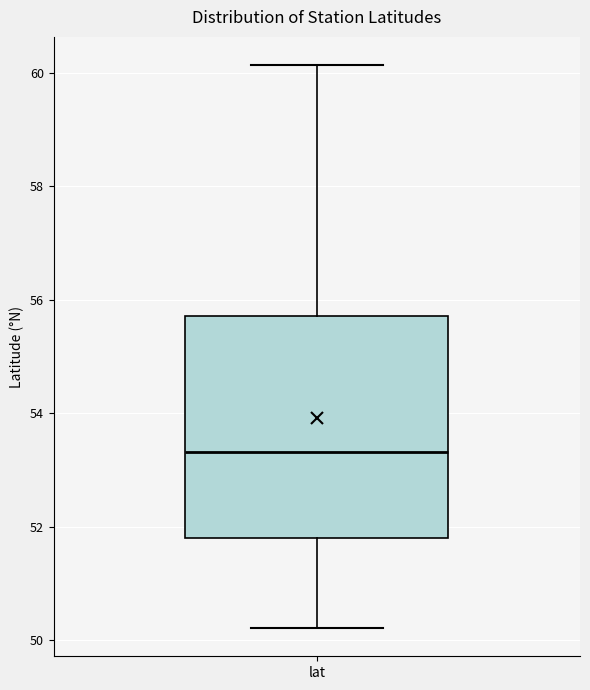

Read this box plot against the y-axis: the position of the median line, the range covered by the box, and the ends of both whiskers. The values are not printed on the chart, so give them approximately, as read against the axis.

median 53.4, box 51.8 to 55.8, whiskers 50.2 to 60.2